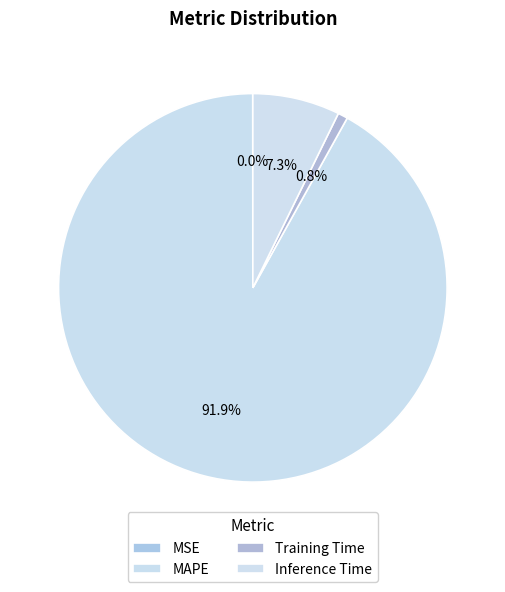

To the nearest percent, what percentage of the pie is MAPE?

92%